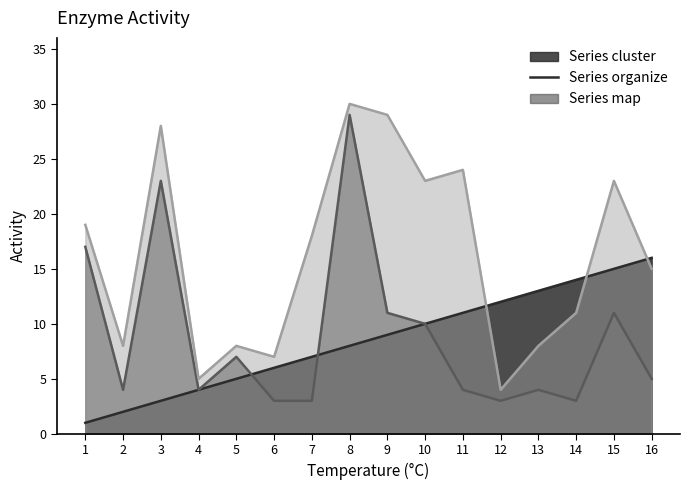

At which category does the chart reach its peak across all series?

8